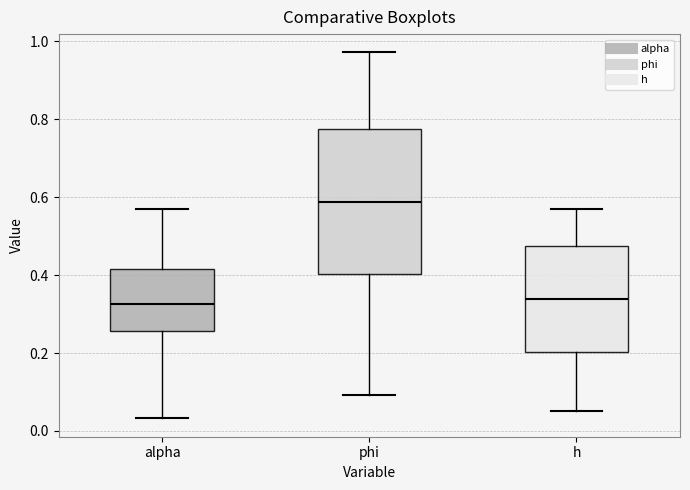

Where is the upper edge of the box for h on the y-axis? The values are not printed on the chart, so give them approximately, as read against the axis.

0.48